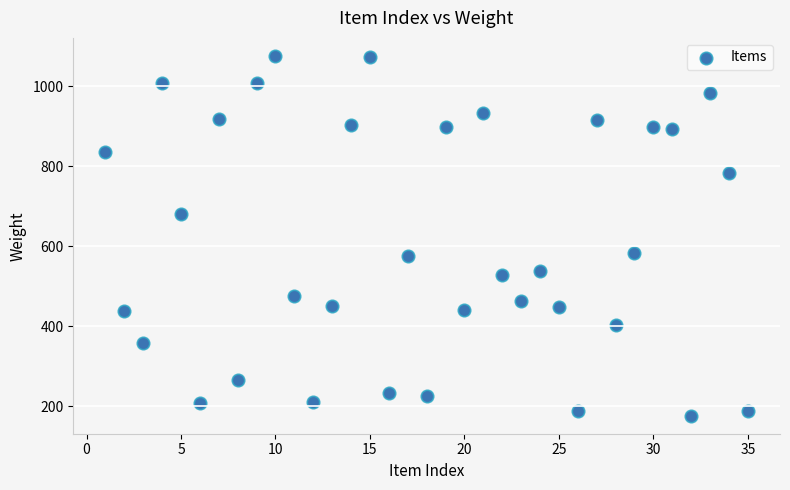

What is the range of X values (max minus min)?

34